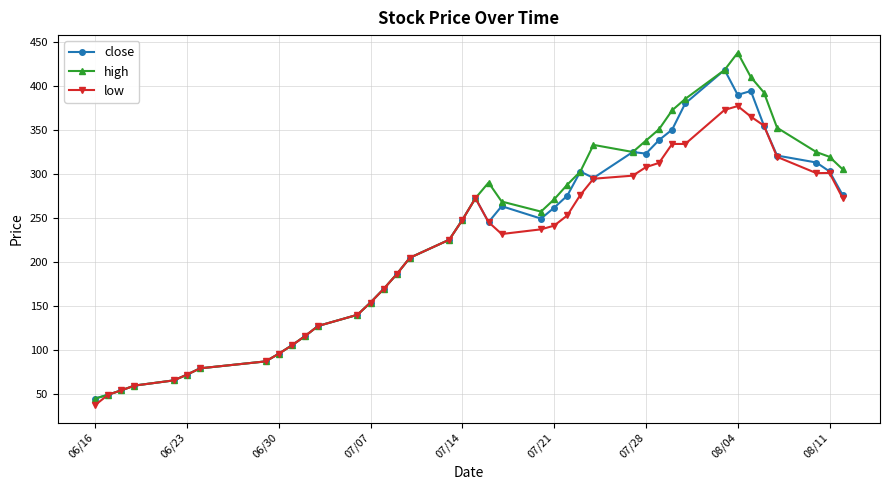

What is the maximum value shown in the chart?

437.4